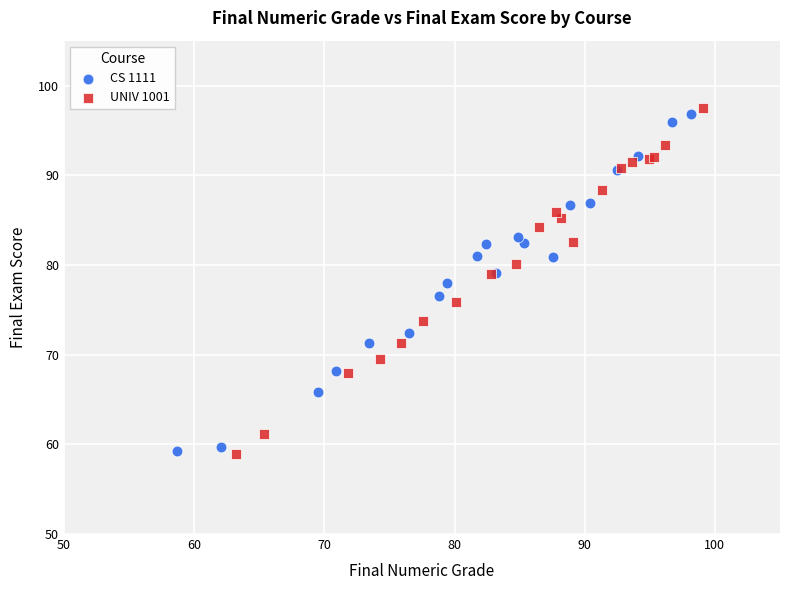

What are all the series names shown in the legend?

CS 1111, UNIV 1001